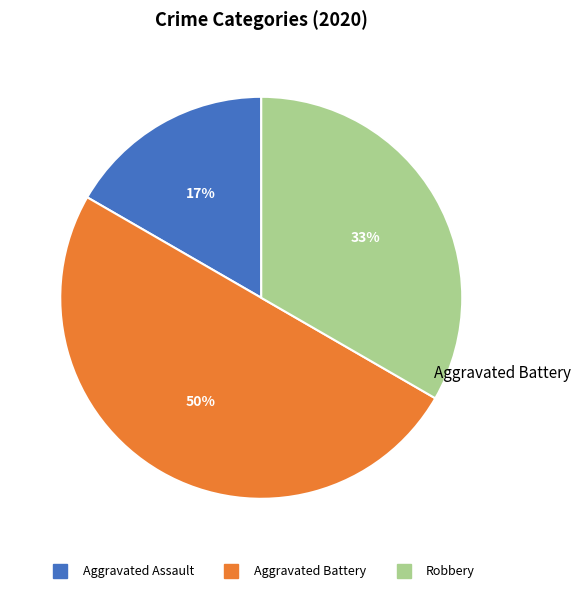

To the nearest percent, what is the combined percentage of Robbery and Aggravated Assault?

50%